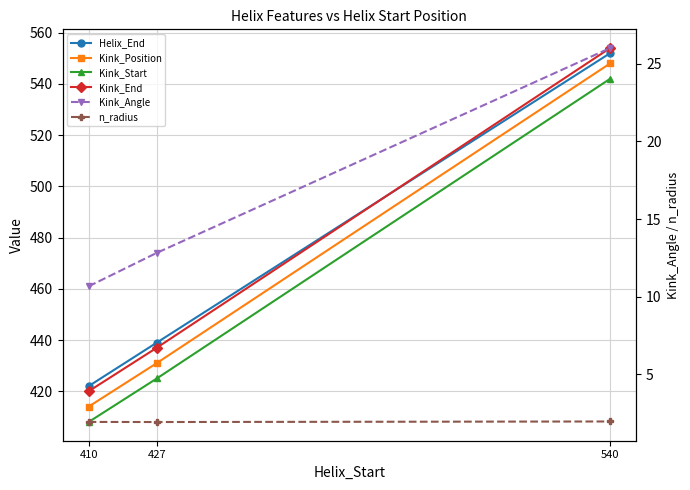

Which series has the widest spread of values?

Kink_Position